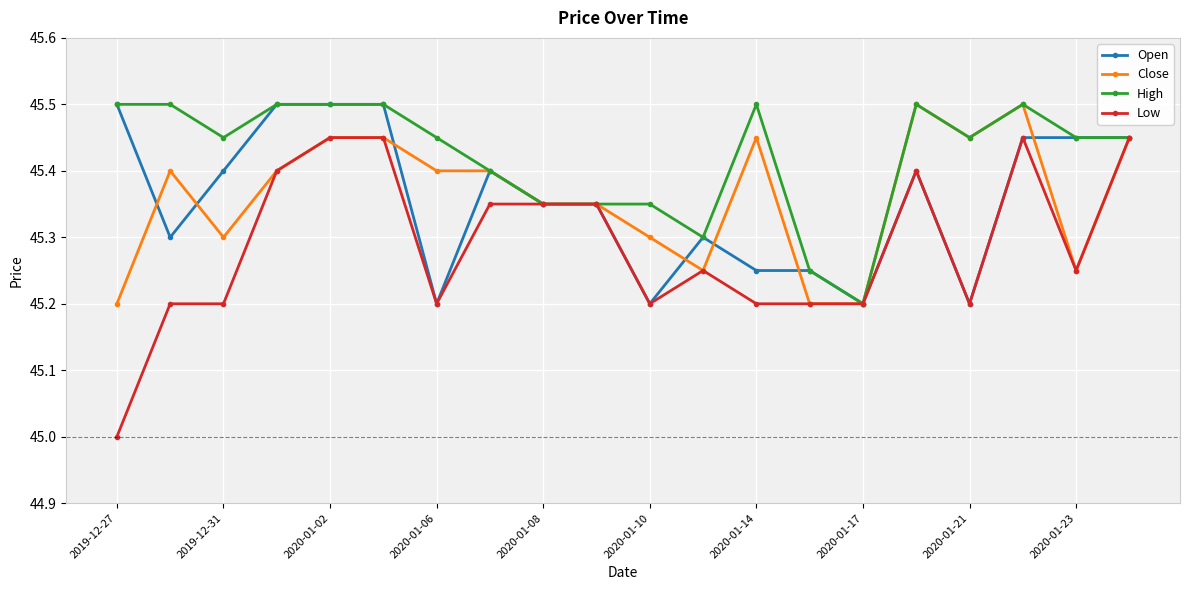

What are all the series names shown in the legend?

Open, Close, High, Low